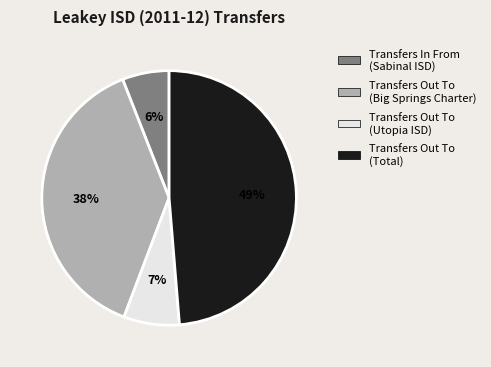

To the nearest percent, what is the average slice percentage?

25%